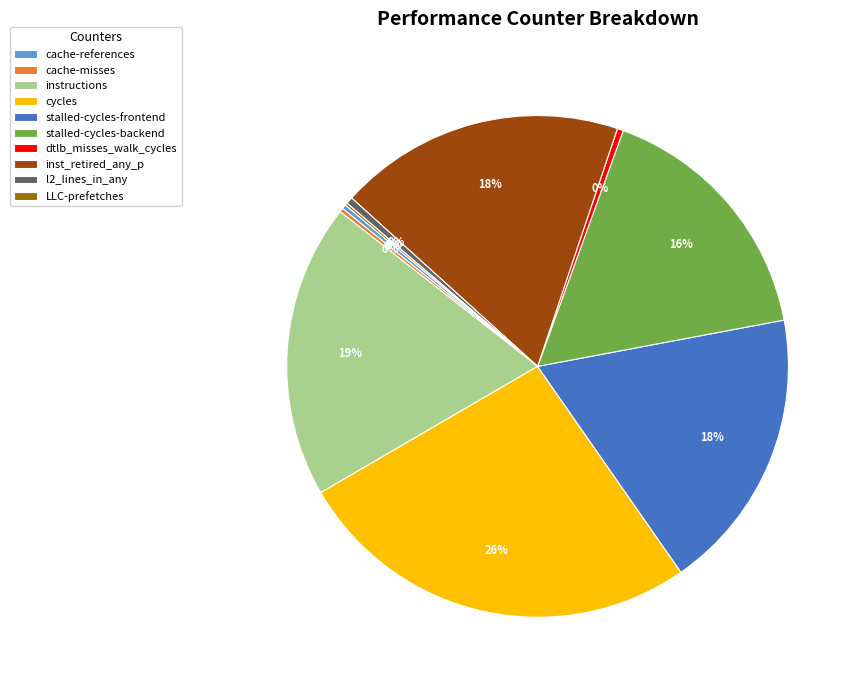

True or false: l2_lines_in_any accounts for 0% of the total.

True